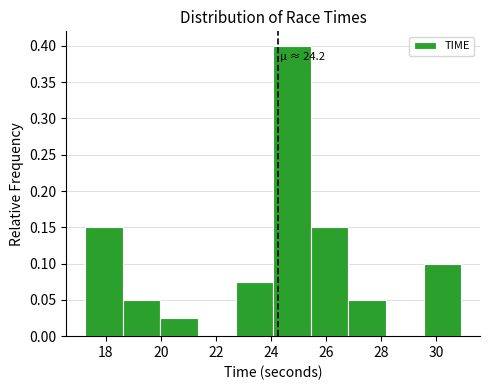

Over which range of the x-axis is the bar tallest?

24.0 to 25.4